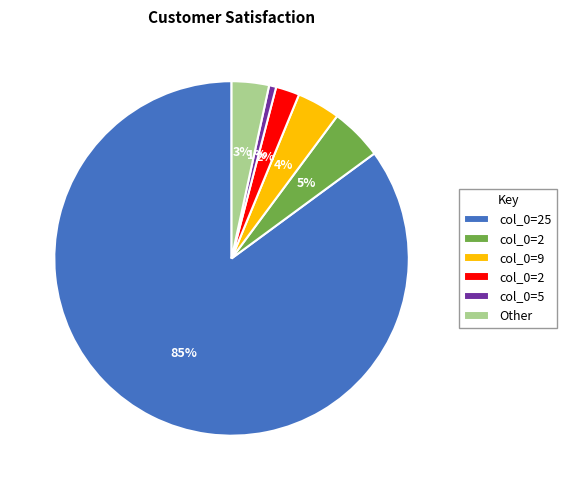

Does any single category account for the majority?

Yes